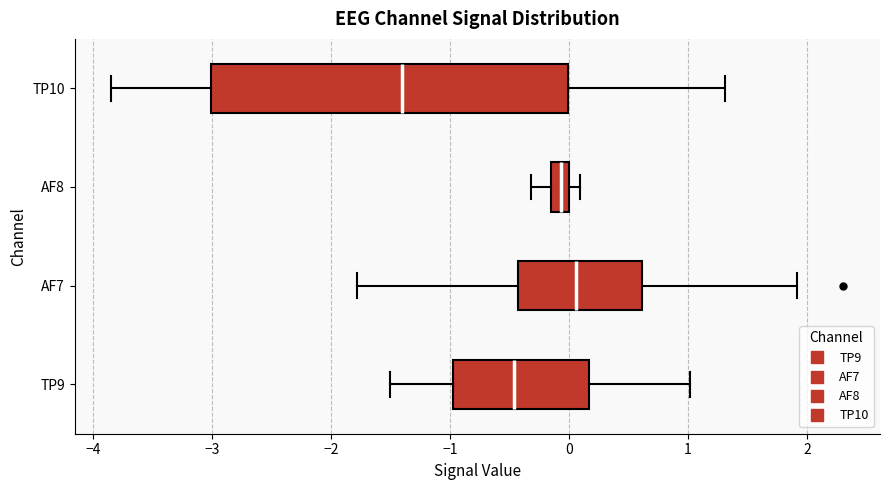

Comparing the boxes themselves (not the whiskers), which one is the widest?

TP10